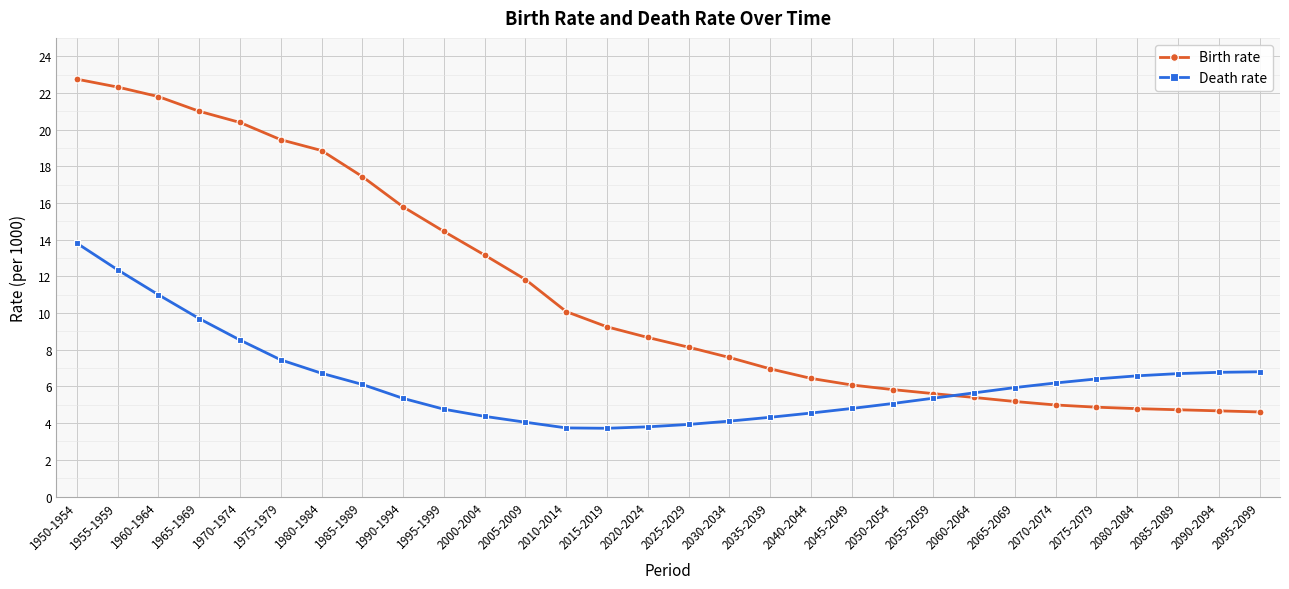

Rank the series by their average value, from highest to lowest.

Birth rate, Death rate